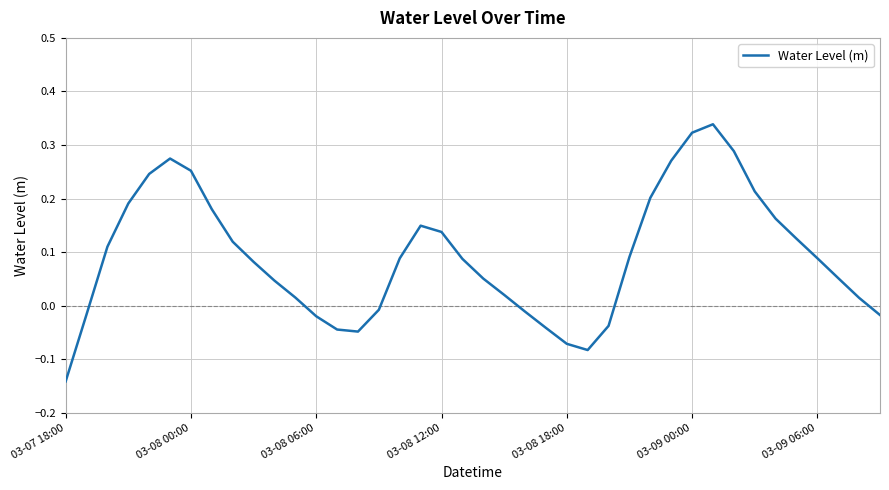

How many distinct data groups are displayed?

1